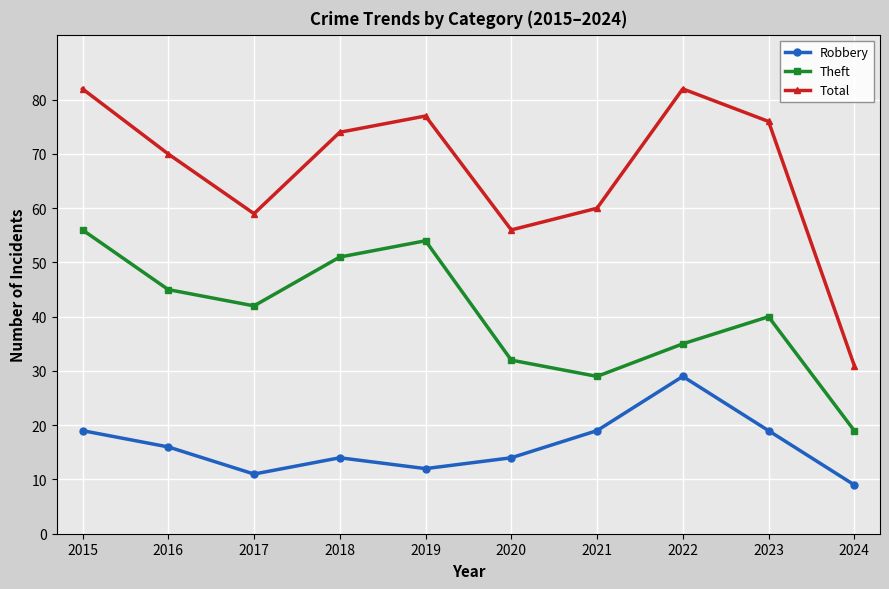

Which series has the largest range (max minus min)?

Total